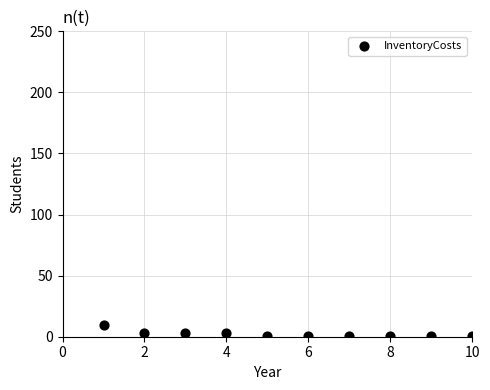

What is the range of X values (max minus min)?

9